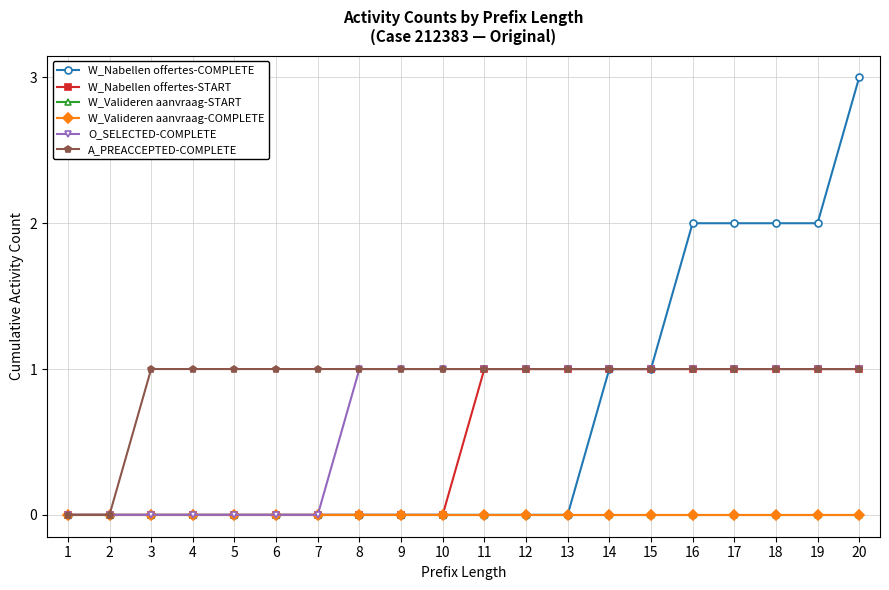

Reading left to right, extract all data points from this chart.

W_Nabellen offertes-COMPLETE: 0	0	0	0	0	0	0	0	0	0	0	0	0	1	1	2	2	2	2	3
W_Nabellen offertes-START: 0	0	0	0	0	0	0	0	0	0	1	1	1	1	1	1	1	1	1	1
W_Valideren aanvraag-START: 0	0	0	0	0	0	0	0	0	0	0	0	0	0	0	0	0	0	0	0
W_Valideren aanvraag-COMPLETE: 0	0	0	0	0	0	0	0	0	0	0	0	0	0	0	0	0	0	0	0
O_SELECTED-COMPLETE: 0	0	0	0	0	0	0	1	1	1	1	1	1	1	1	1	1	1	1	1
A_PREACCEPTED-COMPLETE: 0	0	1	1	1	1	1	1	1	1	1	1	1	1	1	1	1	1	1	1